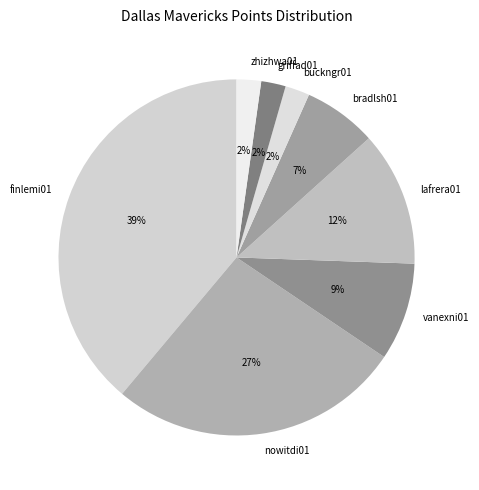

Which slice is the largest?

finlemi01